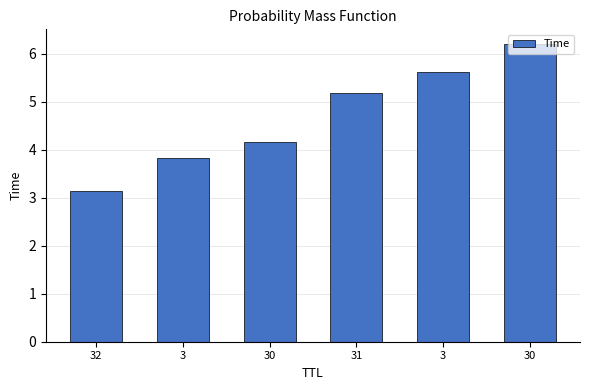

True or false: the data shows 2.6 at 3.

False